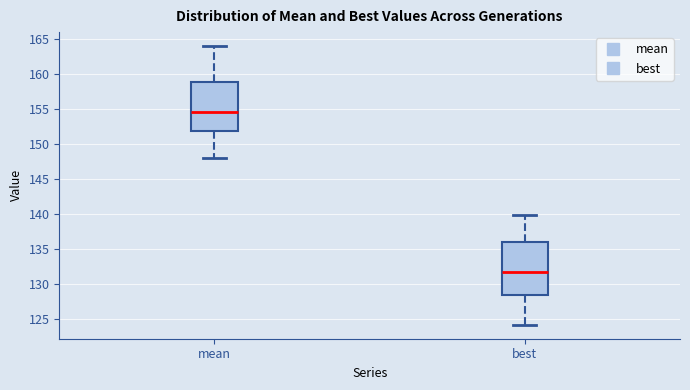

Which box has the lowest median line?

best